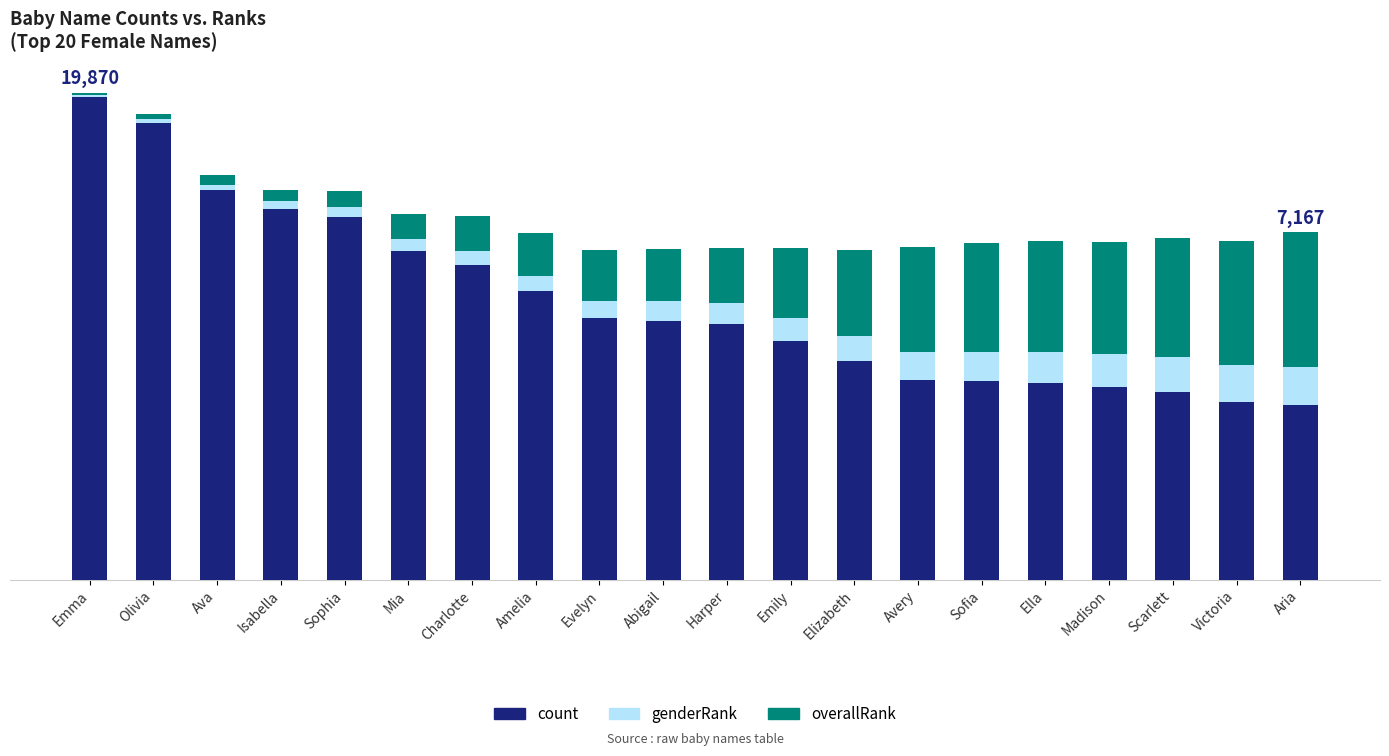

Are the bars grouped side by side (vs. stacked)?

No